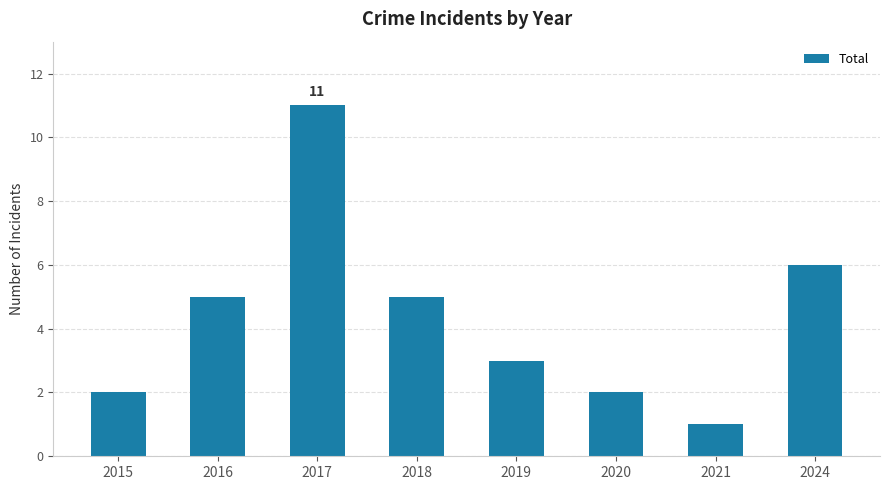

Reading left to right, what are all the values shown in this chart?

2015=2	2016=5	2017=11	2018=5	2019=3	2020=2	2021=1	2024=6